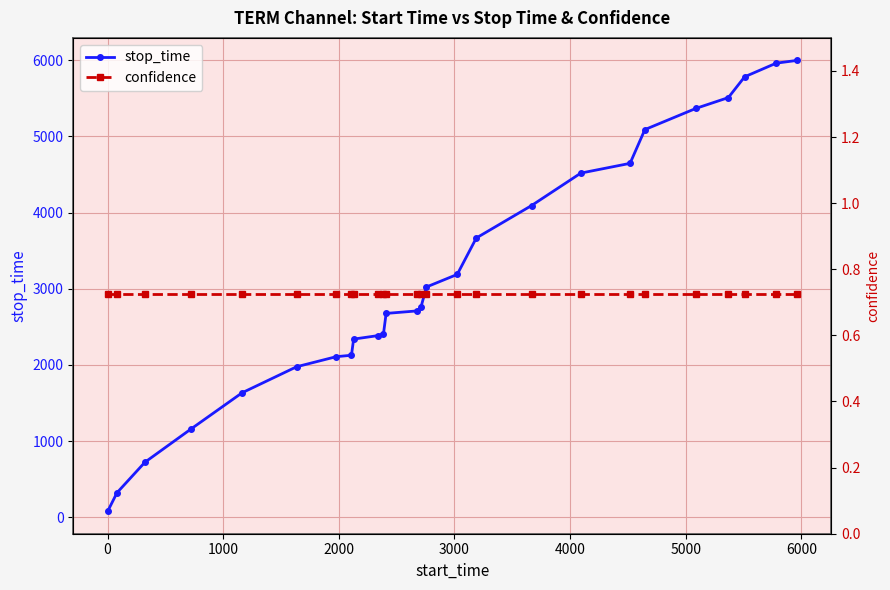

What is the value of the stop_time point at the 6th from the left?

1976